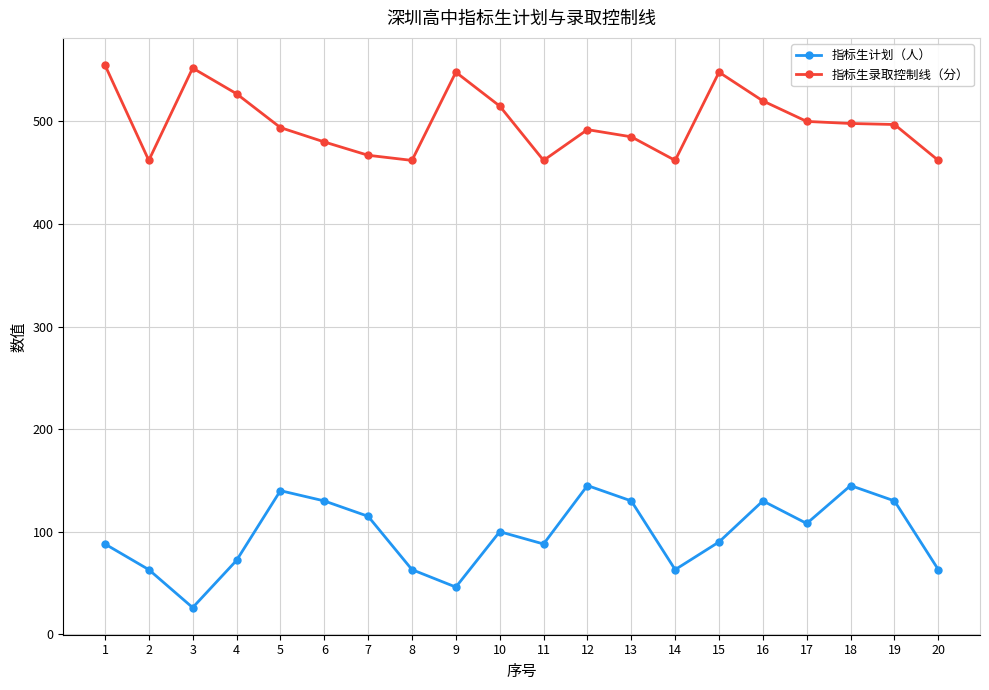

What are all the series names shown in the legend?

指标生计划（人）, 指标生录取控制线（分）